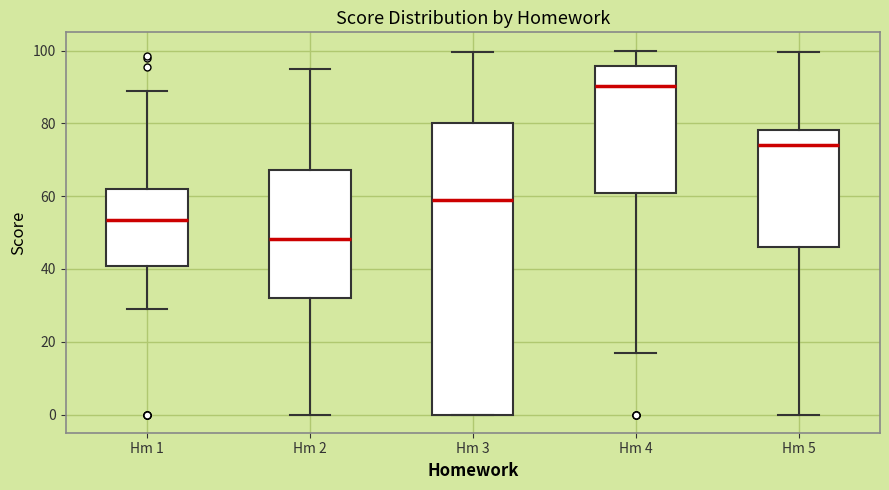

Reading left to right, read every box against the y-axis: the position of its median line, the range the box covers, and the ends of its whiskers. The values are not printed on the chart, so give them approximately, as read against the axis.

Hm 1: median 54, box 40 to 62, whiskers 30 to 90
Hm 2: median 48, box 32 to 68, whiskers 0 to 96
Hm 3: median 60, box 0 to 80, whiskers 0 to 100
Hm 4: median 90, box 60 to 96, whiskers 18 to 100
Hm 5: median 74, box 46 to 78, whiskers 0 to 100